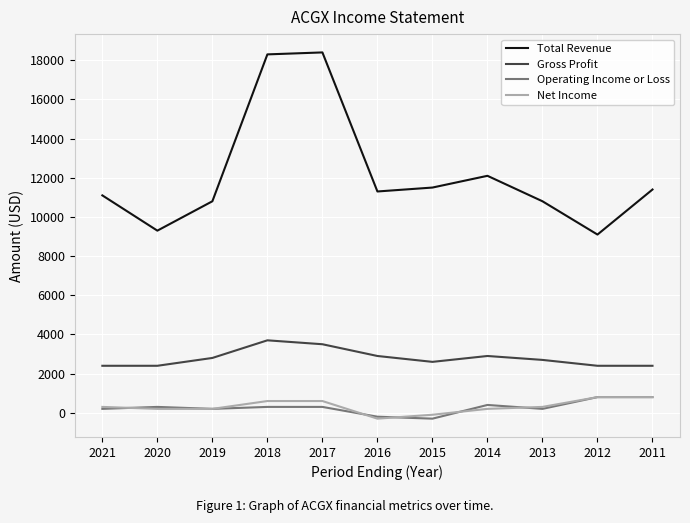

Which series changed the most between 2017 and 2013?

Total Revenue